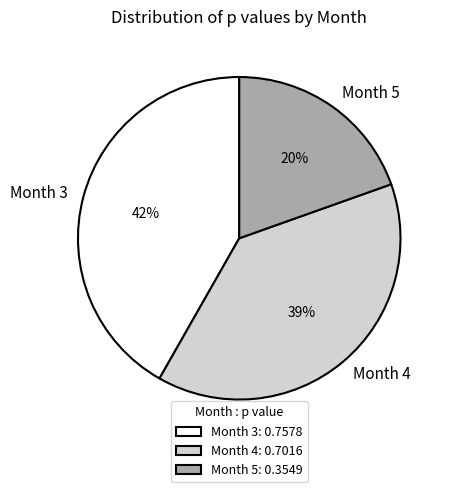

Combined, do Month 5 and Month 4 account for over 50%?

Yes